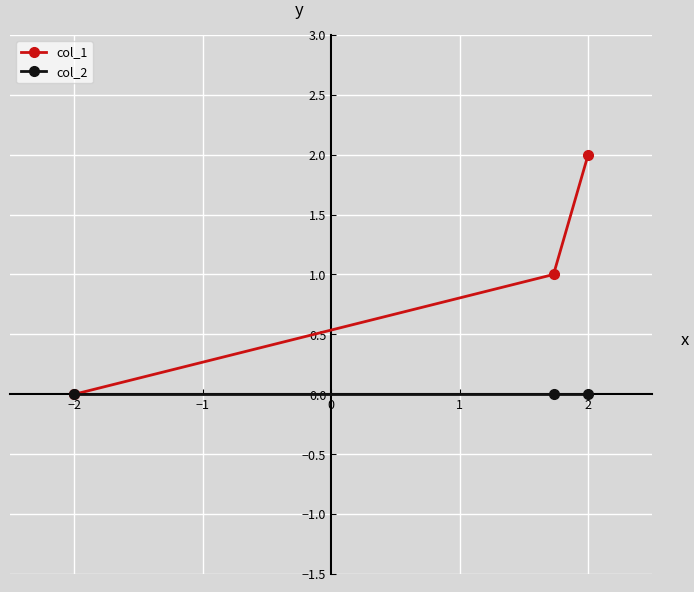

Which series has the largest range (max minus min)?

col_1